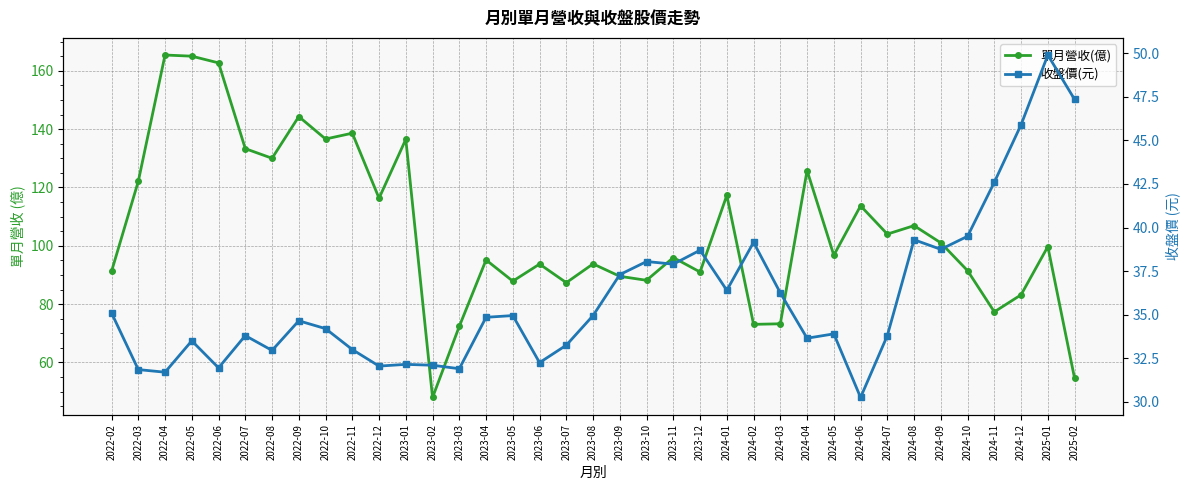

What is the total value across all series at 2023-08?

128.7